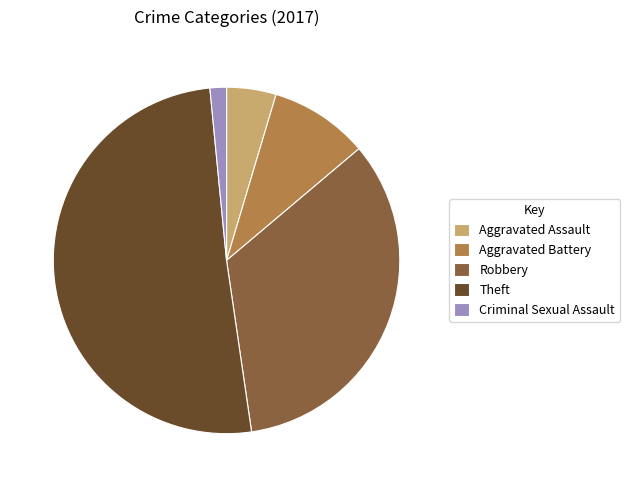

Rank the categories by value from highest to lowest.

Theft, Robbery, Aggravated Battery, Aggravated Assault, Criminal Sexual Assault